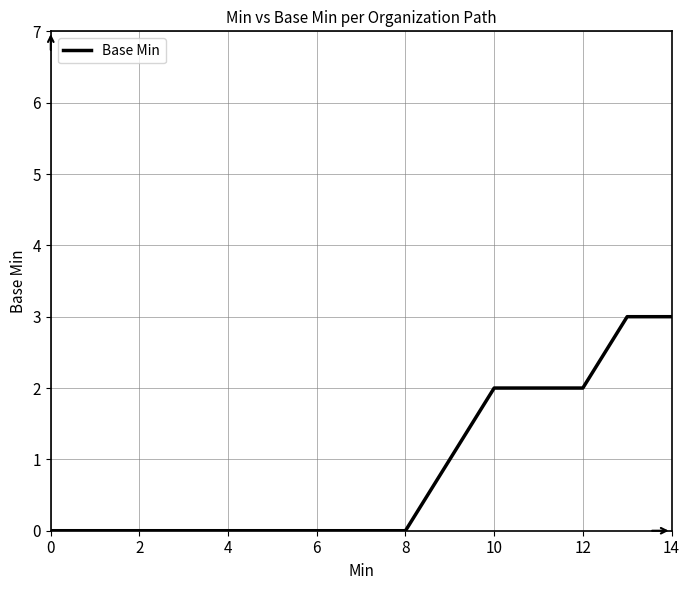

What is the difference between the maximum and minimum values?

3